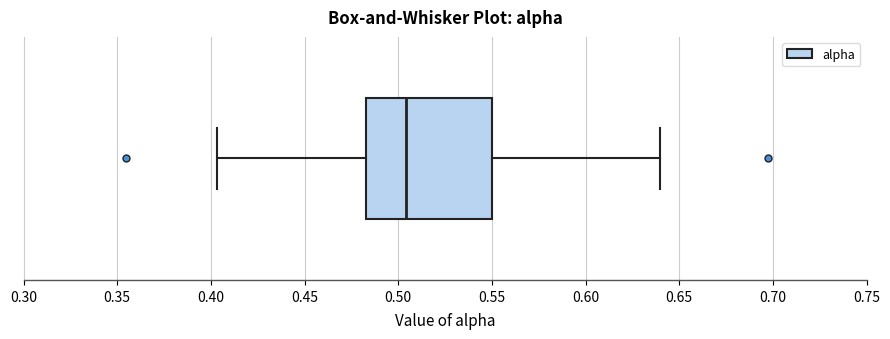

Transcribe this box plot: give where the median line is, the range the box spans, and where the two whiskers end, as read against the x-axis. The values are not printed on the chart, so give them approximately, as read against the axis.

median 0.505, box 0.485 to 0.550, whiskers 0.405 to 0.640